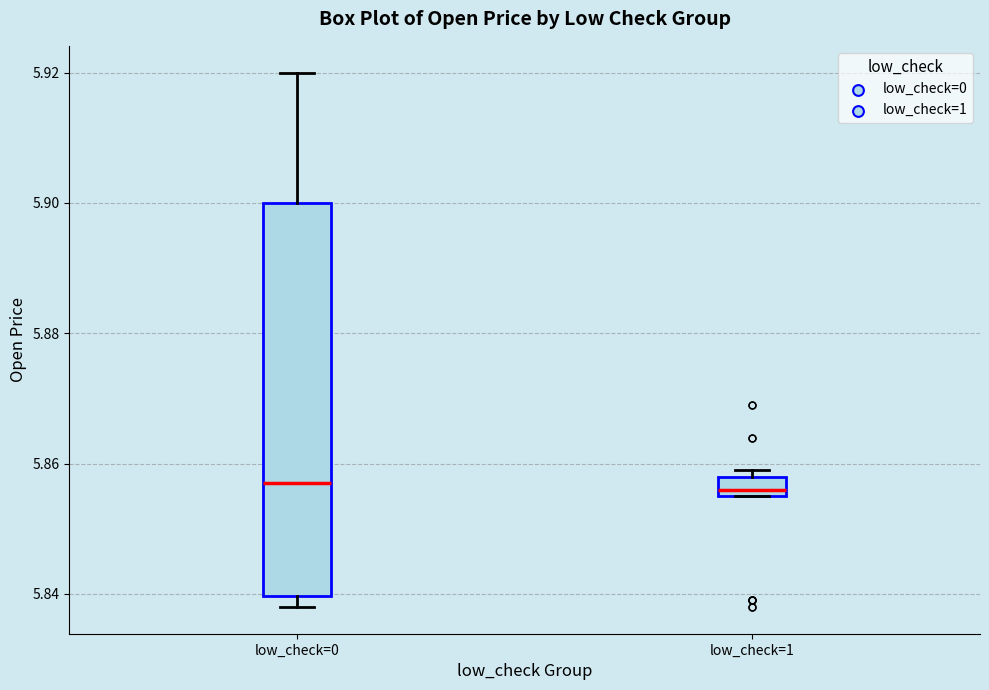

Where is the upper edge of the box for low_check=1 on the y-axis? The values are not printed on the chart, so give them approximately, as read against the axis.

5.858